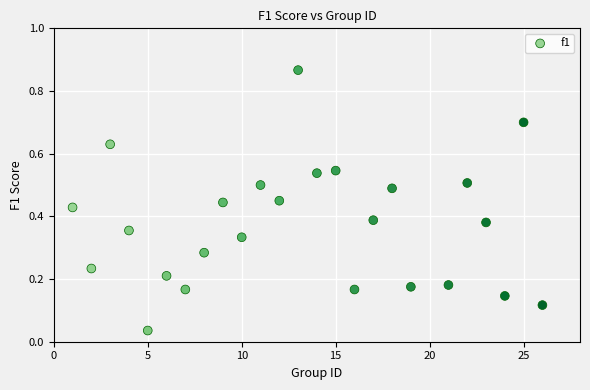

What is the range of X values (max minus min)?

25.0